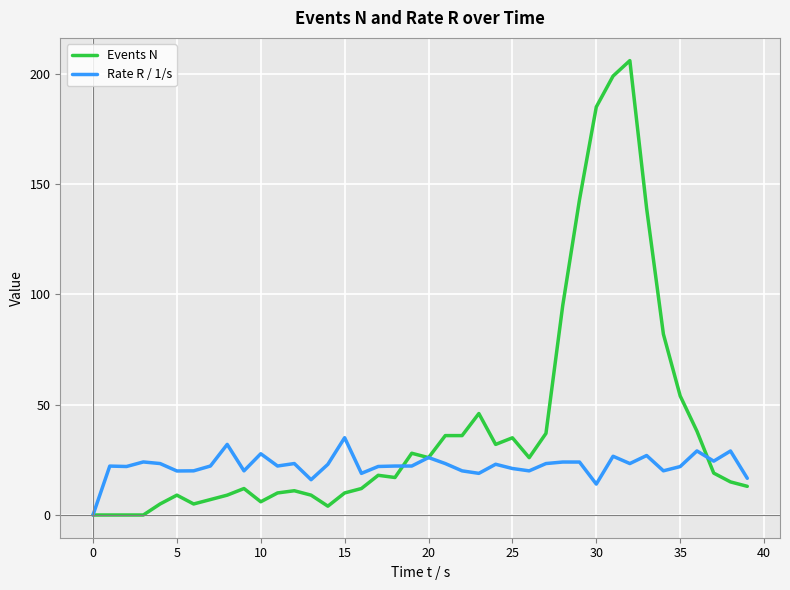

What is the greatest value displayed?

206.0